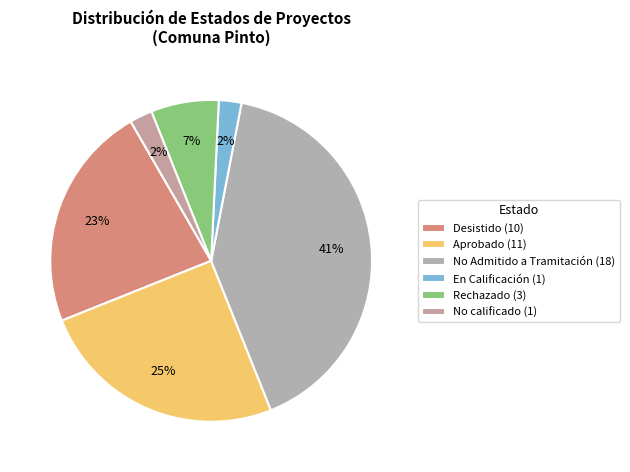

To the nearest percent, what is the difference between the largest and smallest slice percentages?

39%